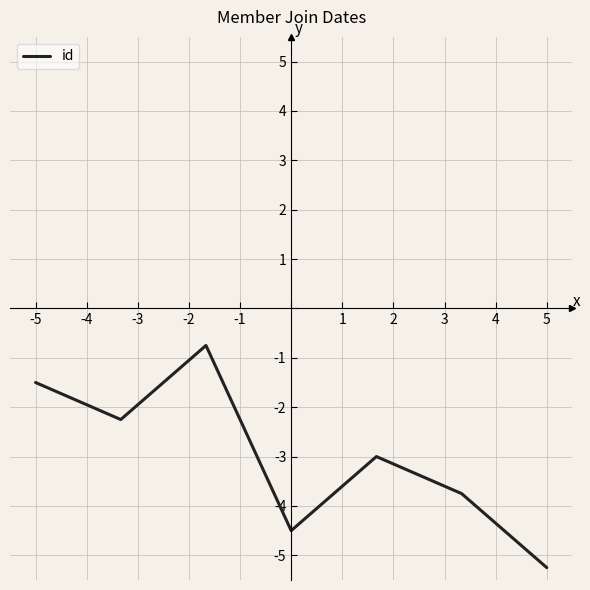

True or false: the data has more than 0 interior local peaks.

True